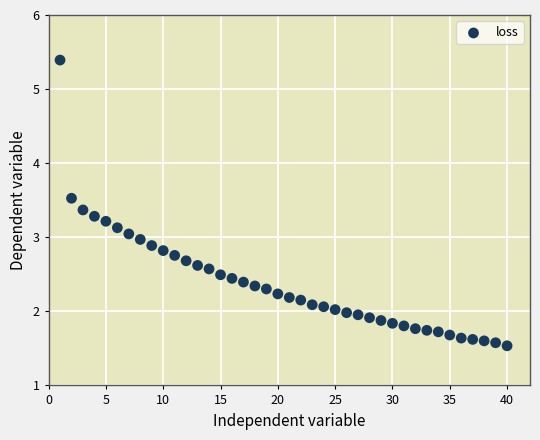

What is the range of X values (max minus min)?

39.0